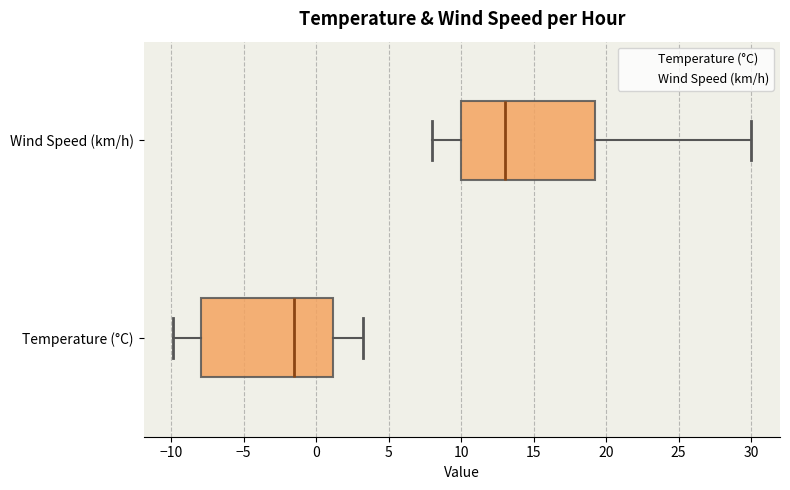

Which box has the furthest to the right median line?

Wind Speed (km/h)